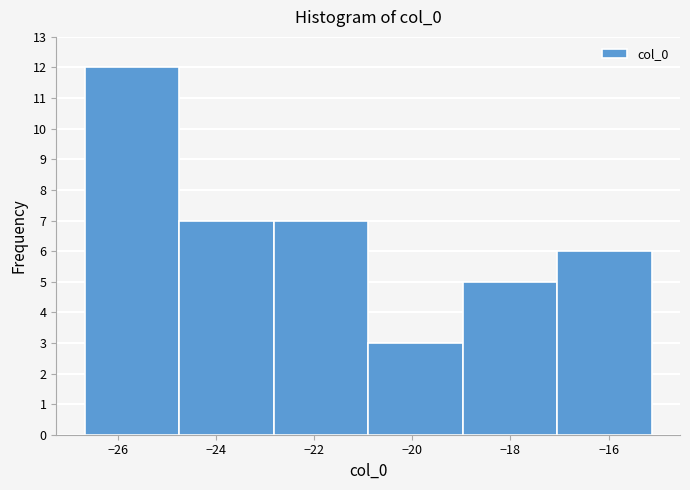

What is the height of the bar covering -17.0 to -15.2 on the x-axis? Neither the bar edges nor the heights are printed on the chart, so give them approximately, as read against the axes.

6